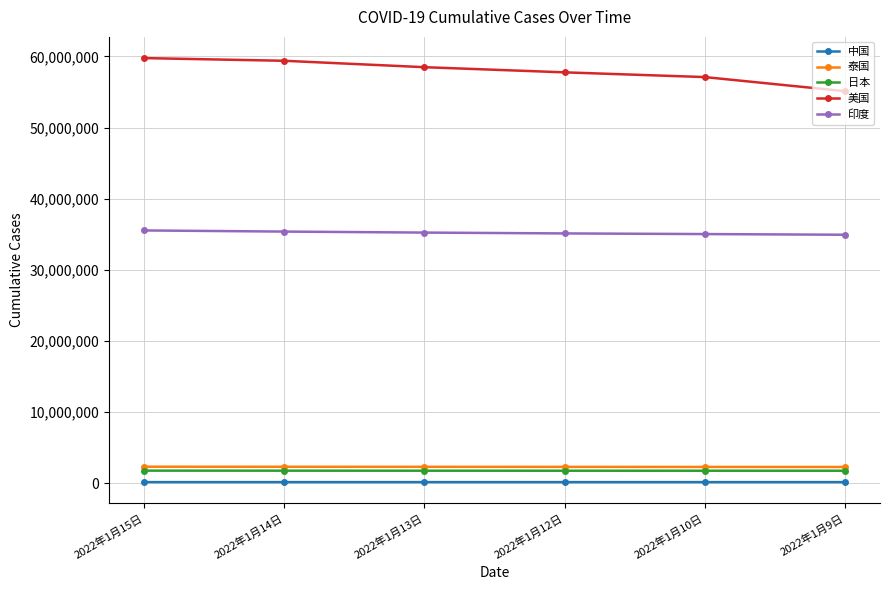

What is the approximate value of 日本 at 2022年1月13日?

1737536